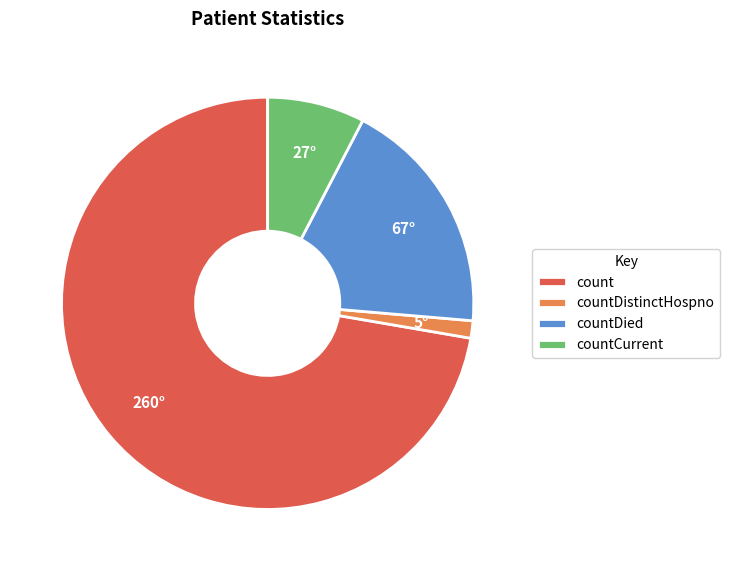

The countCurrent slice represents 8% of the pie. True or false?

True